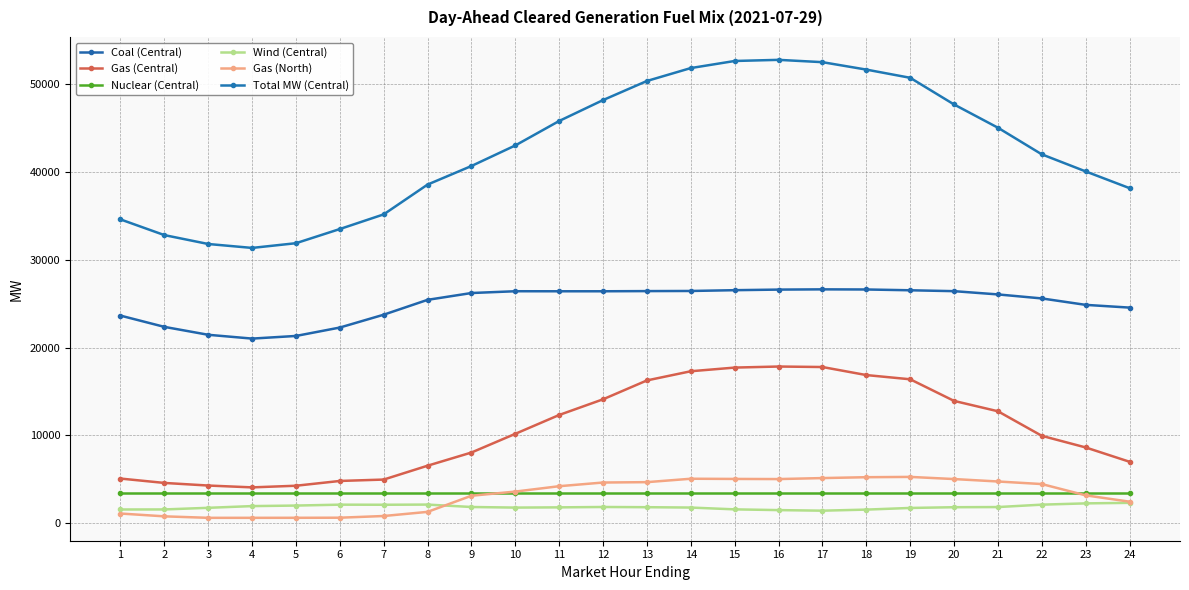

Where is the first local maximum for Gas (North)?

14